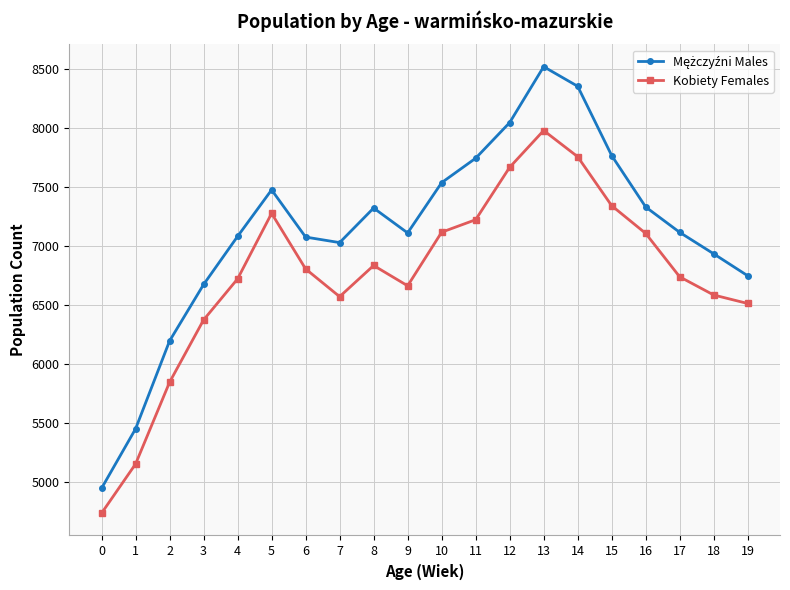

The value of Kobiety Females at 4 is 4365. True or false?

False